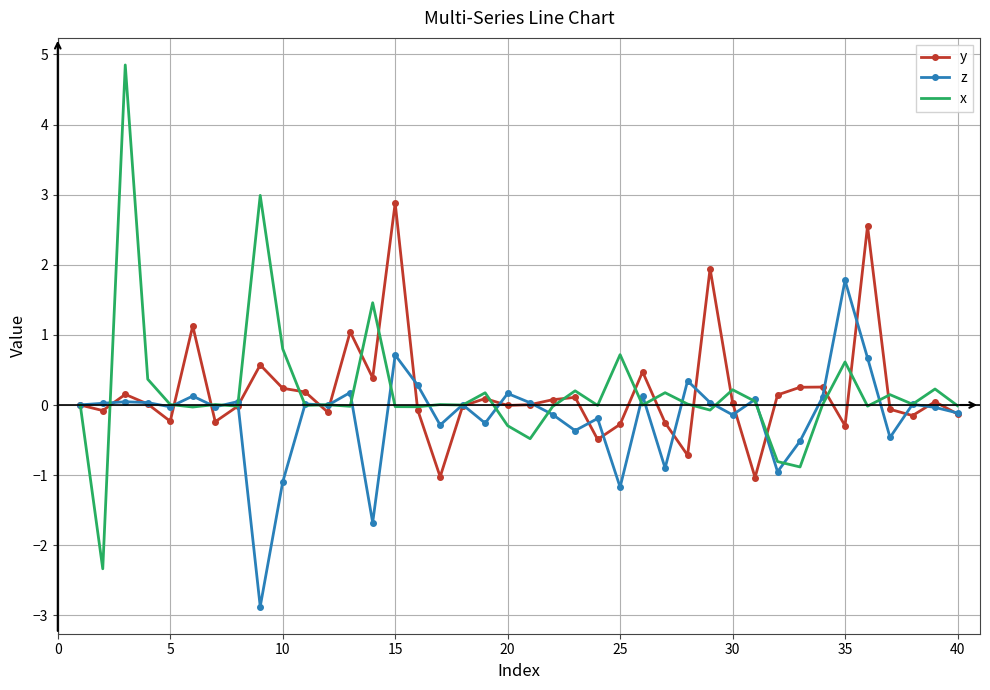

Rank the series by their maximum value, from lowest to highest.

z, y, x